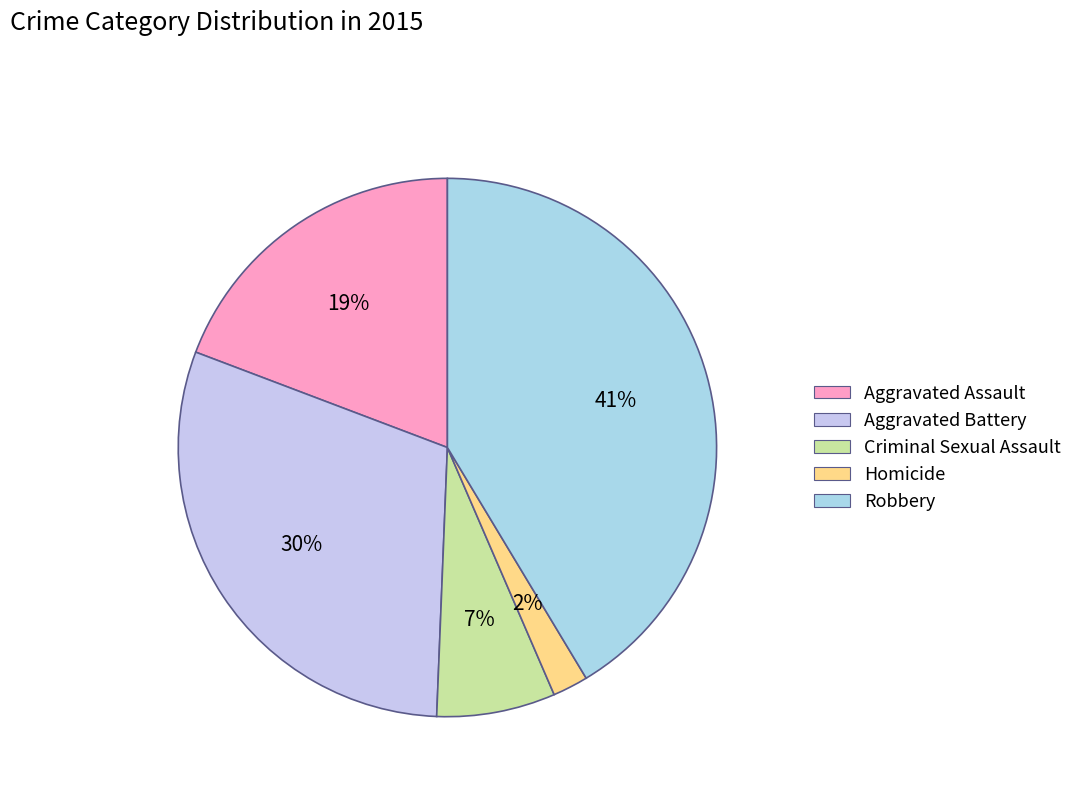

Which slice is the smallest?

Homicide